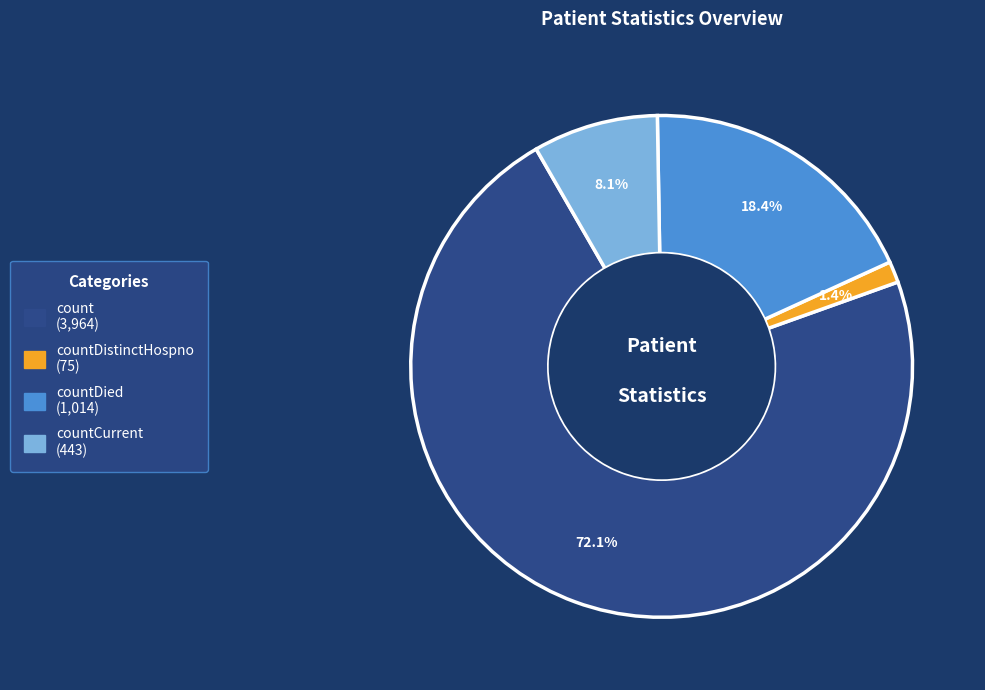

Is there a majority slice in this chart?

Yes